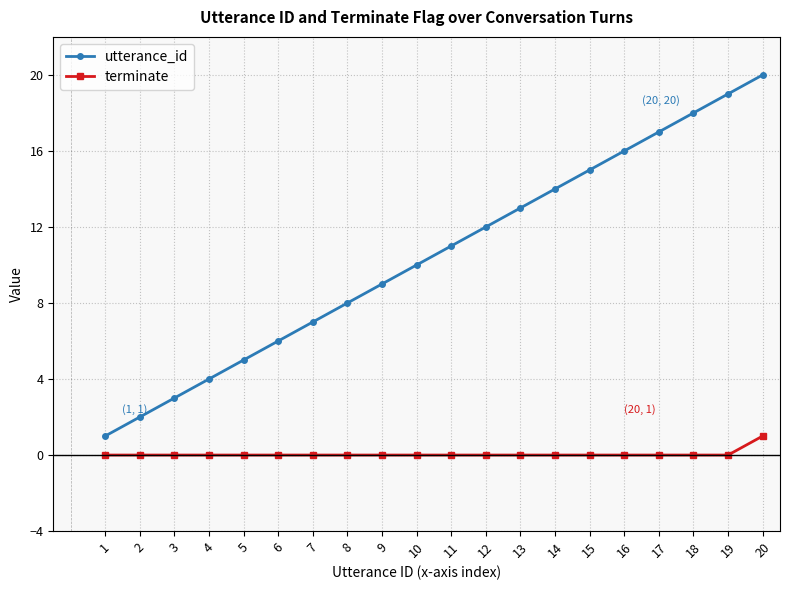

Reading right to left, list all the values displayed in this chart.

utterance_id: 20=20	19=19	18=18	17=17	16=16	15=15	14=14	13=13	12=12	11=11	10=10	9=9	8=8	7=7	6=6	5=5	4=4	3=3	2=2	1=1
terminate: 20=1	19=0	18=0	17=0	16=0	15=0	14=0	13=0	12=0	11=0	10=0	9=0	8=0	7=0	6=0	5=0	4=0	3=0	2=0	1=0